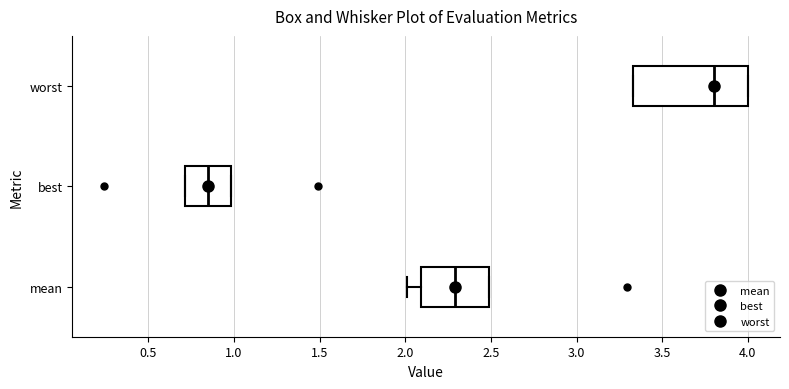

Which box has the furthest to the right median line?

worst